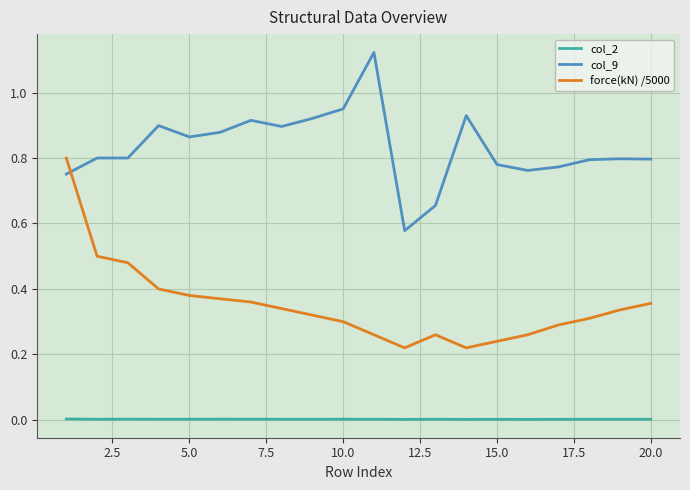

List the series in order of their overall mean, lowest first.

col_2, force(kN) /5000, col_9